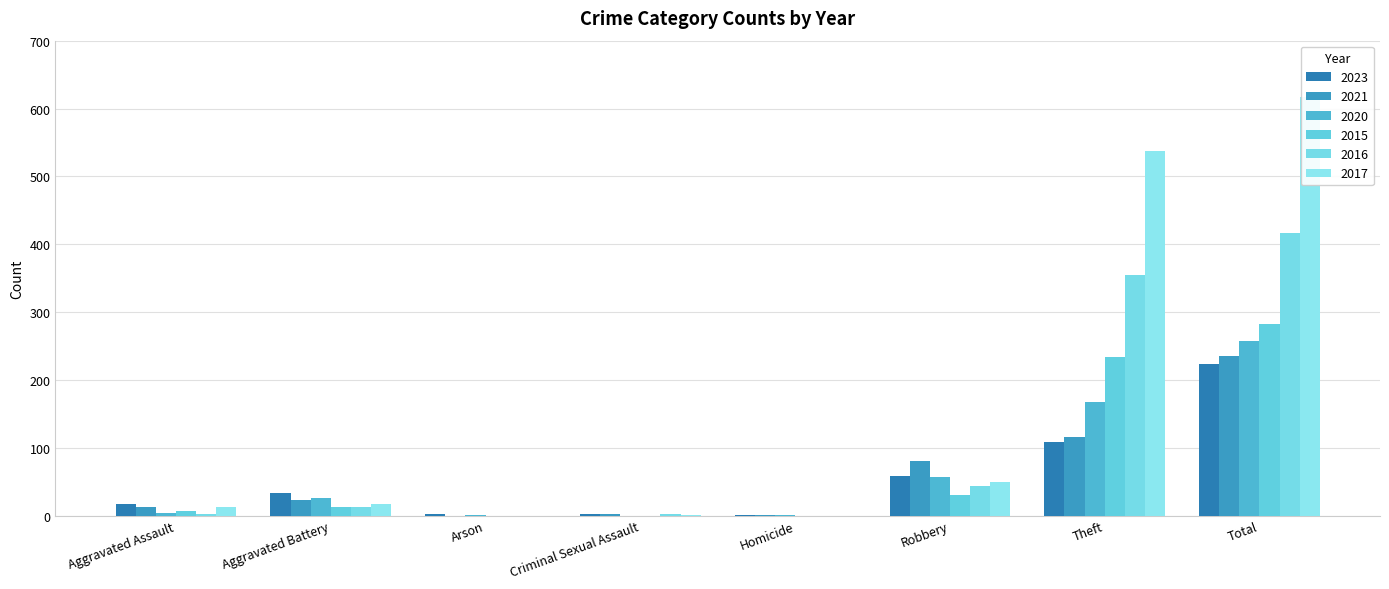

What is the difference between the second highest and minimum values in the 2015 series?

233